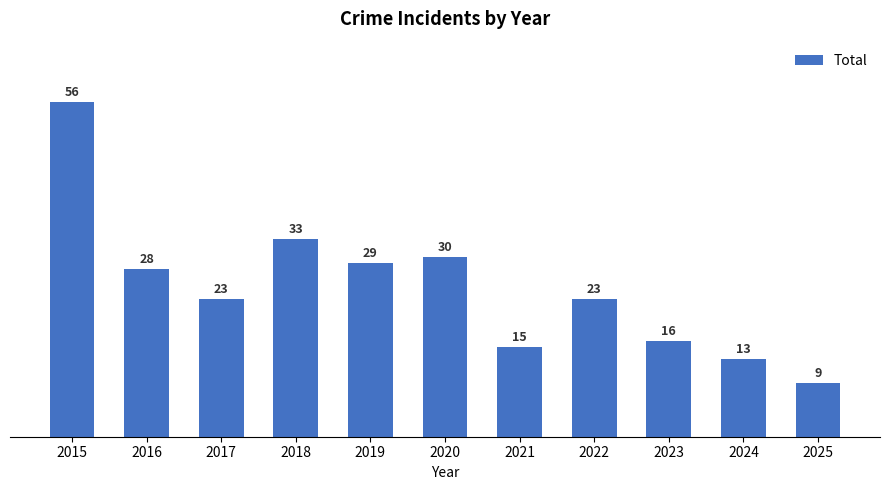

True or false: the data shows 23 at 2022.

True